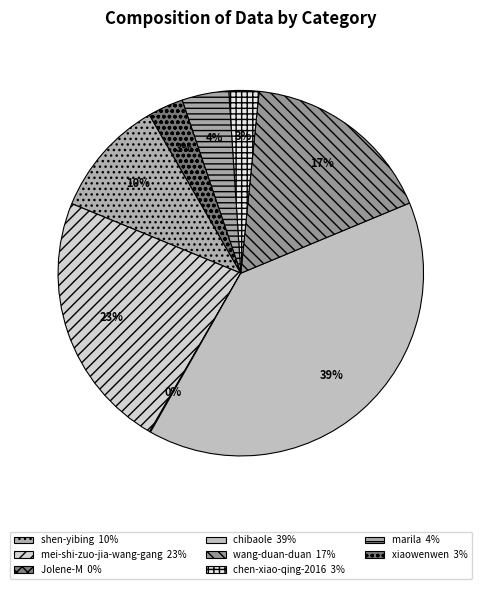

Rank the categories by value from highest to lowest.

chibaole, mei-shi-zuo-jia-wang-gang, wang-duan-duan, shen-yibing, marila, xiaowenwen, chen-xiao-qing-2016, Jolene-M